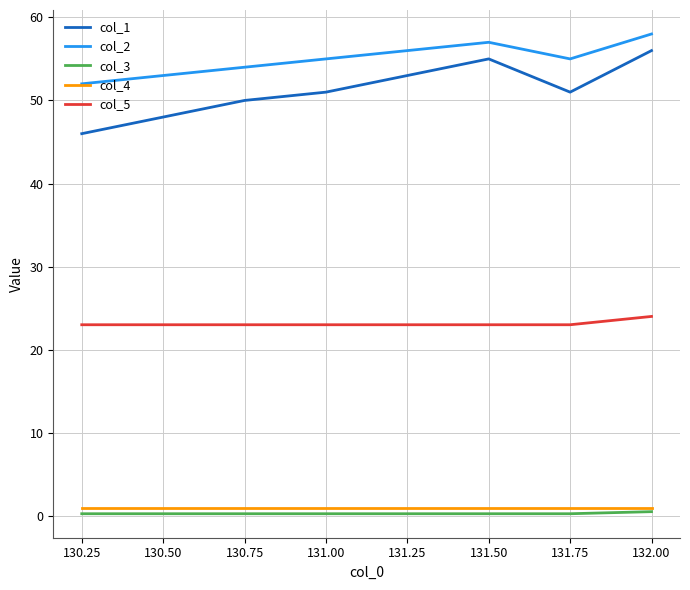

What is the greatest value displayed?

58.0